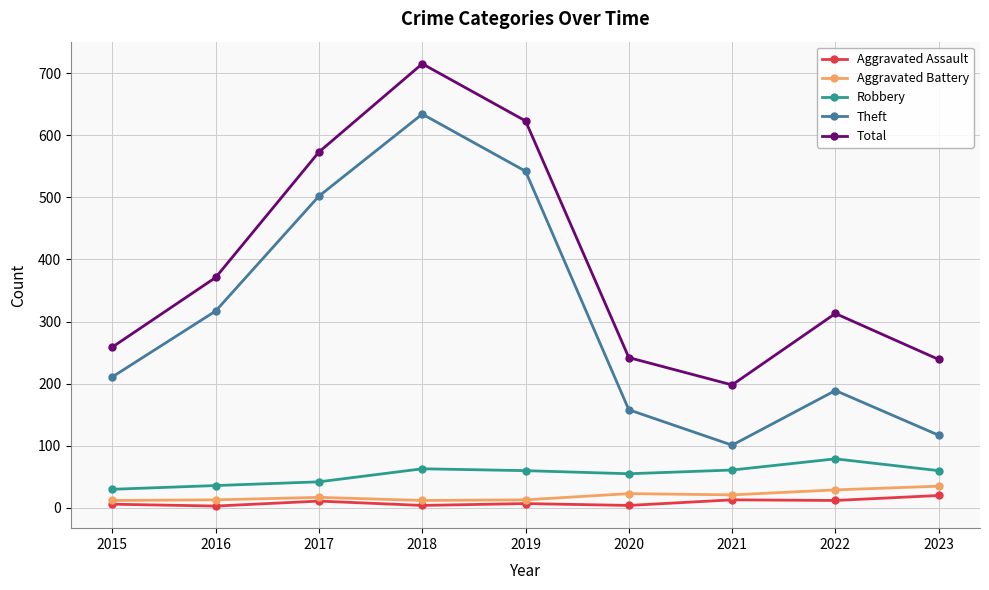

Which series changed the most between 2015 and 2021?

Theft